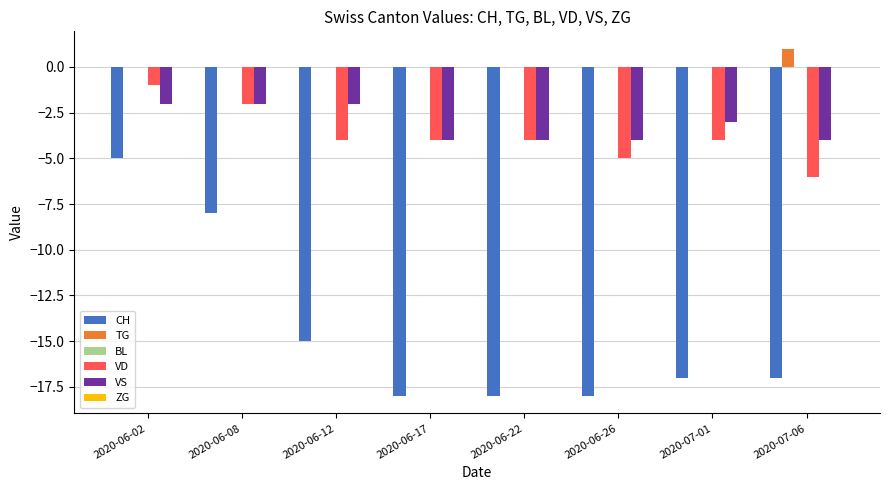

What is the maximum value for CH?

-5